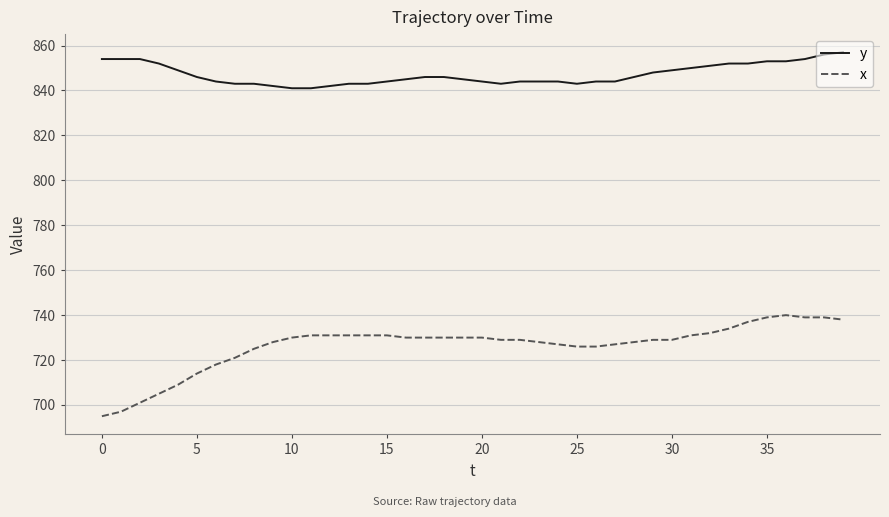

What is the difference between the maximum and second lowest values in the x series?

43